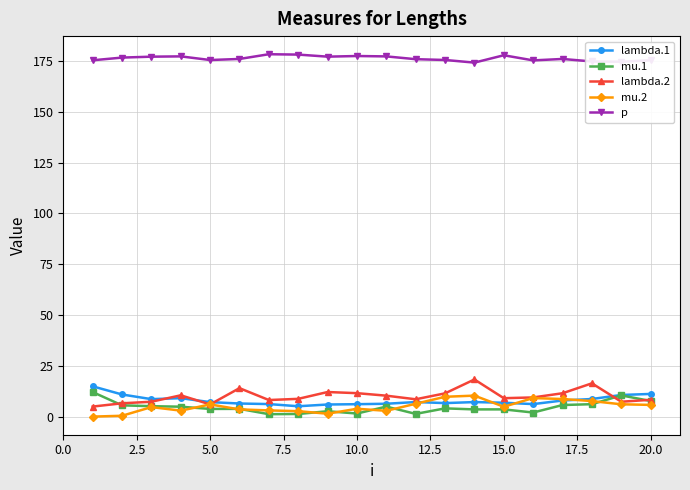

At how many categories does at least one series exceed 89?

20